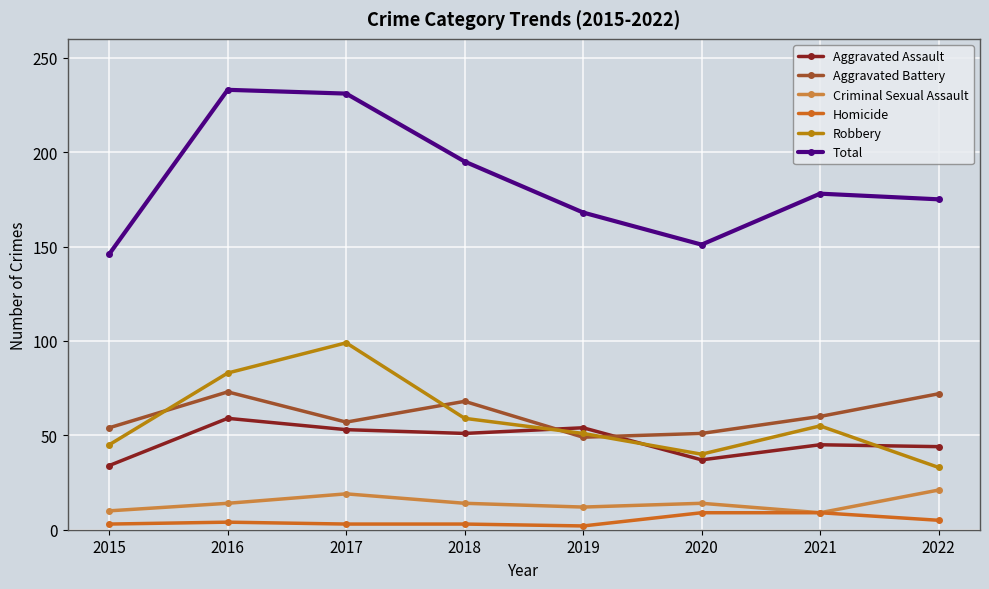

How many distinct data groups are displayed?

6